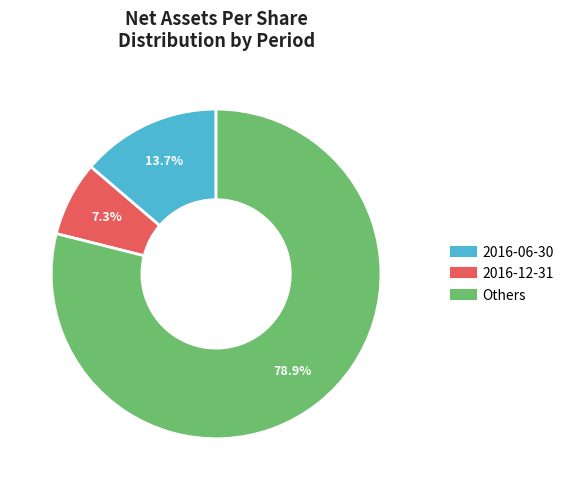

Is there any slice that represents more than half of the pie?

Yes